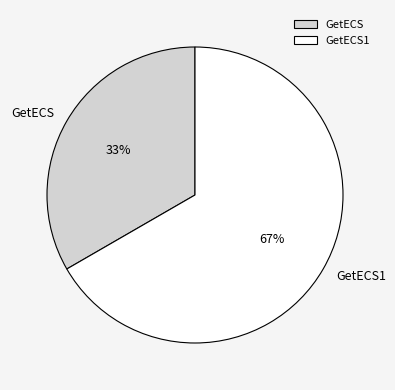

Is GetECS1 the majority of the pie?

Yes